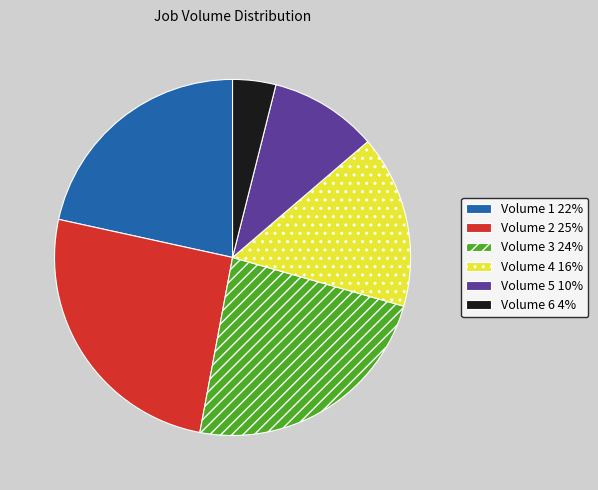

Rank the categories by value from highest to lowest.

Volume 2 25%, Volume 3 24%, Volume 1 22%, Volume 4 16%, Volume 5 10%, Volume 6 4%